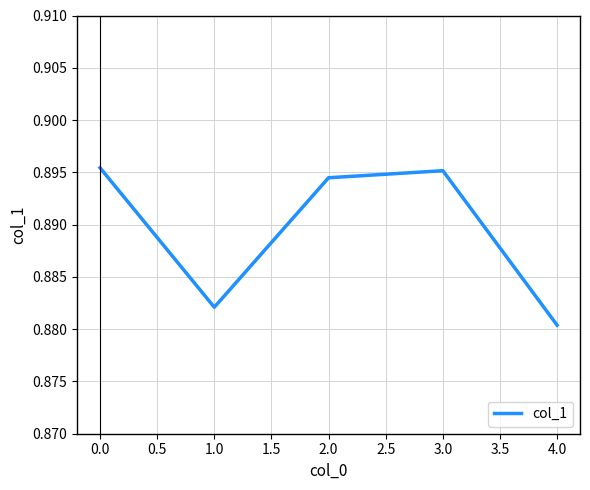

At which category does the data reach its first local peak?

3.0